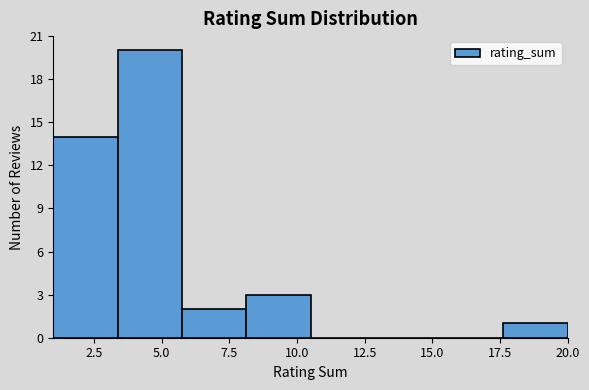

Reading left to right, list every bar in this chart as the range it spans on the x-axis followed by its height. Neither the bar edges nor the heights are printed on the chart, so give them approximately, as read against the axes.

1.0 to 3.5: 14
3.5 to 6.0: 20
6.0 to 8.0: 2
8.0 to 10.5: 3
10.5 to 13.0: 0
13.0 to 15.5: 0
15.5 to 17.5: 0
17.5 to 20.0: 1